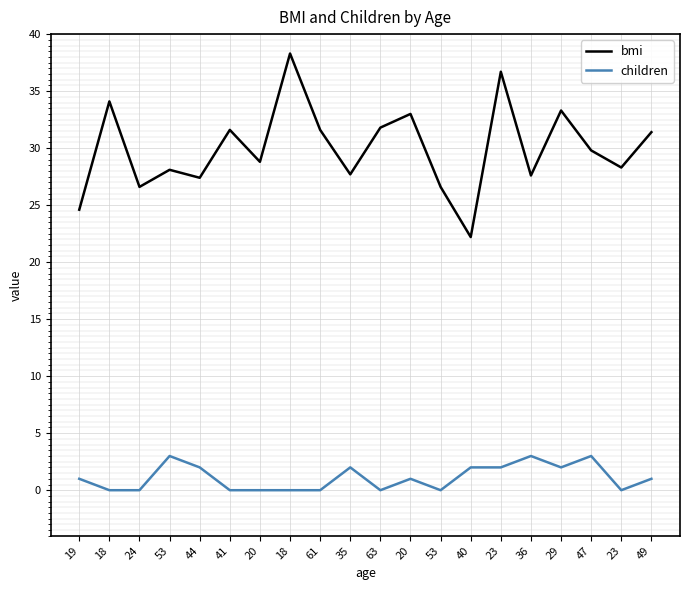

At which label does children first exceed 1?

53